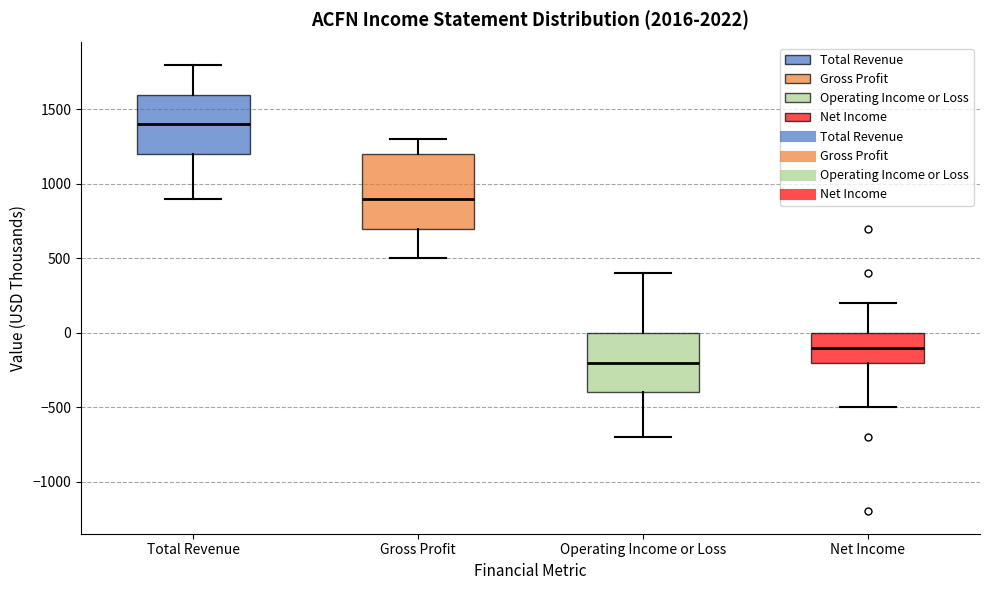

Reading left to right, read every box against the y-axis: the position of its median line, the range the box covers, and the ends of its whiskers. The values are not printed on the chart, so give them approximately, as read against the axis.

Total Revenue: median 1400, box 1200 to 1600, whiskers 900 to 1800
Gross Profit: median 900, box 700 to 1200, whiskers 500 to 1300
Operating Income or Loss: median -200, box -400 to 0, whiskers -700 to 400
Net Income: median -100, box -200 to 0, whiskers -500 to 200